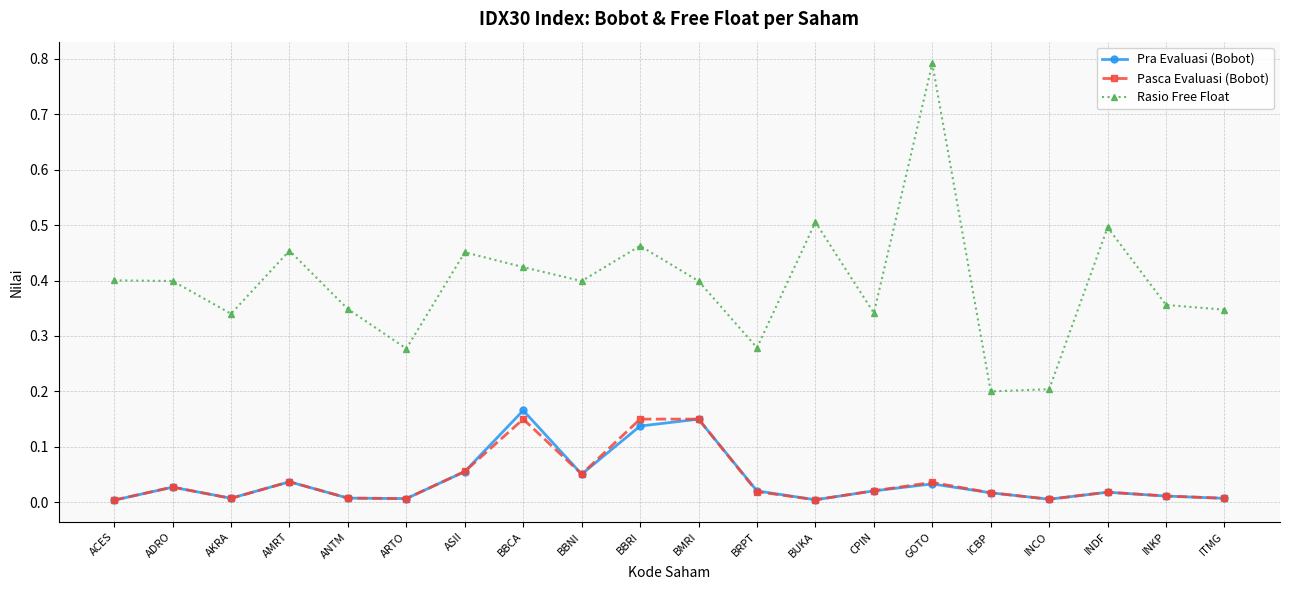

Which series has the largest total across all categories?

Rasio Free Float